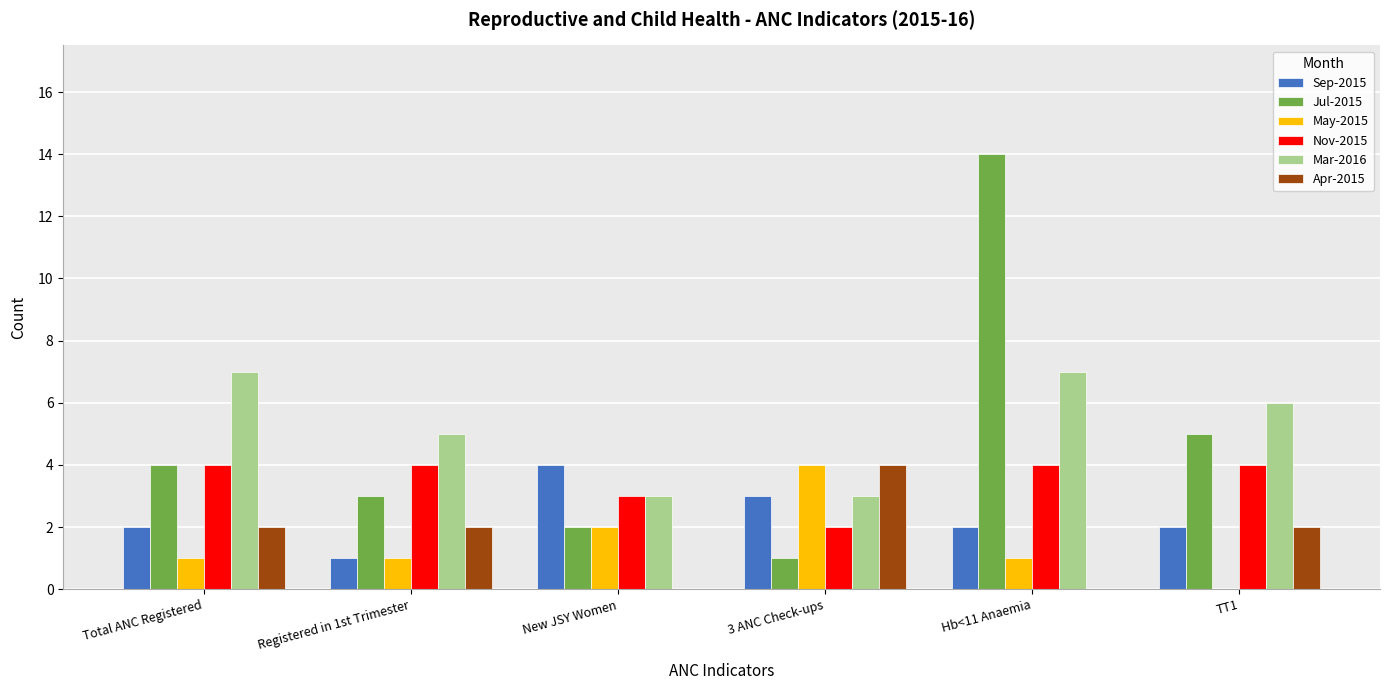

Is it true that Apr-2015 equals 4 at 3 ANC Check-ups?

True